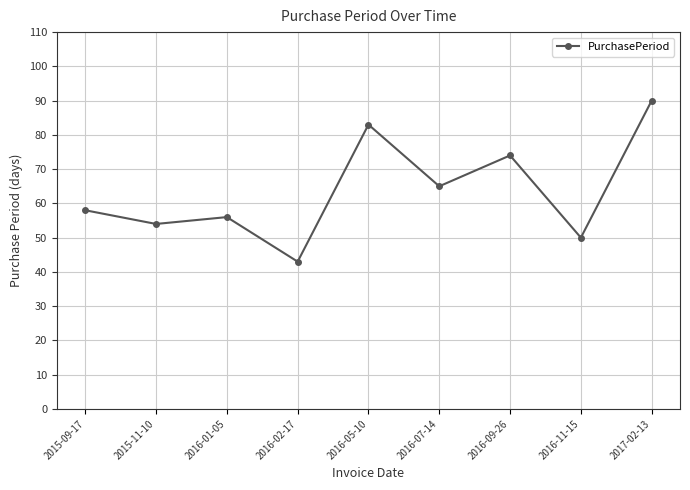

Where is the data nearest to the value 66?

2016-07-14